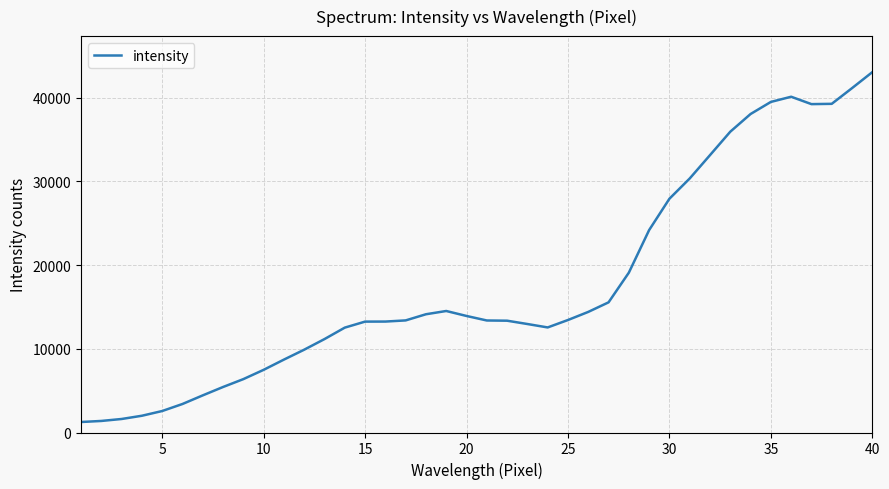

What is the greatest value displayed?

43045